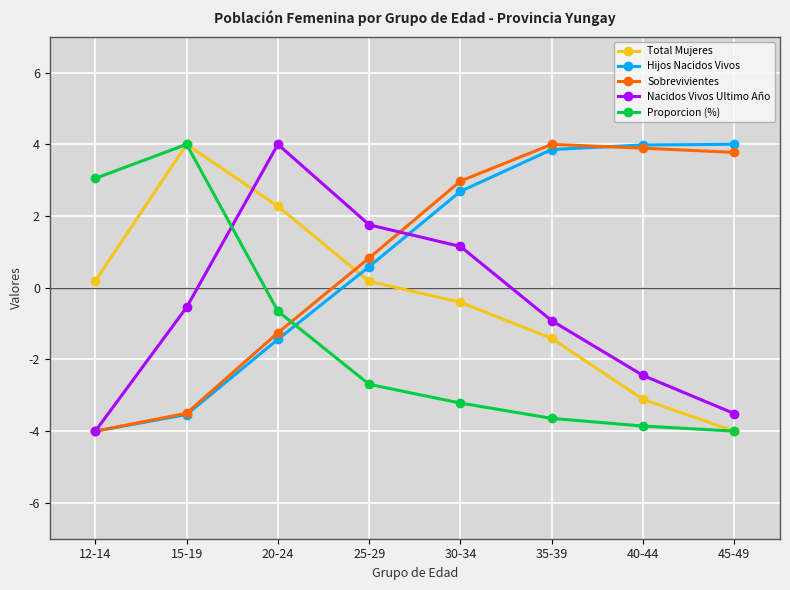

How many lines are shown in the chart?

5